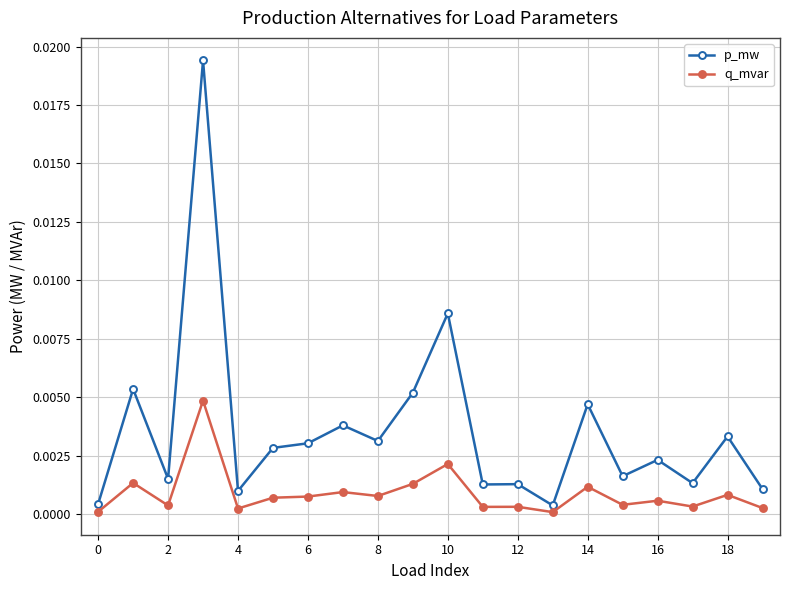

True or false: p_mw and q_mvar cross at least once.

False